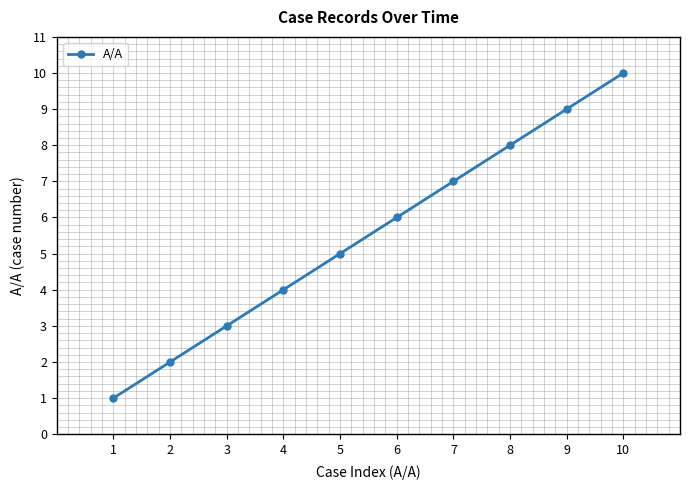

How many values are below 6?

5